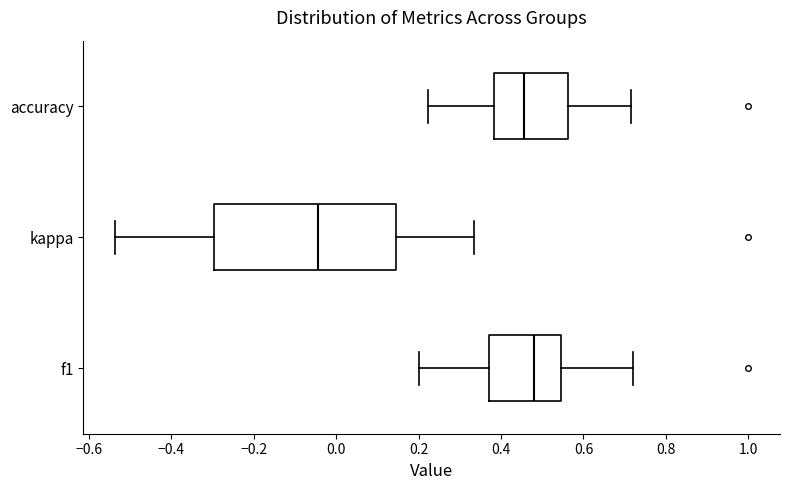

Which box's median line is the furthest to the left?

kappa